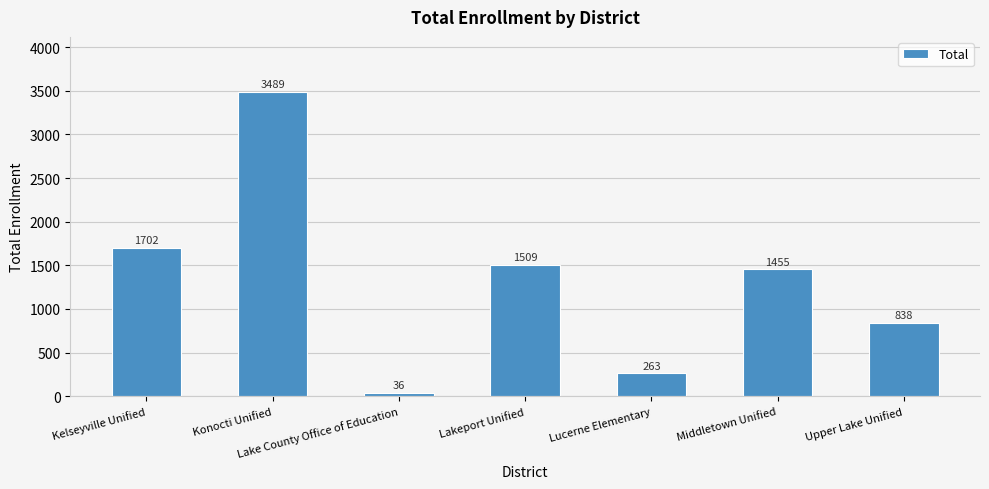

Approximately how many times larger is the value at Lakeport Unified compared to Kelseyville Unified?

0.9